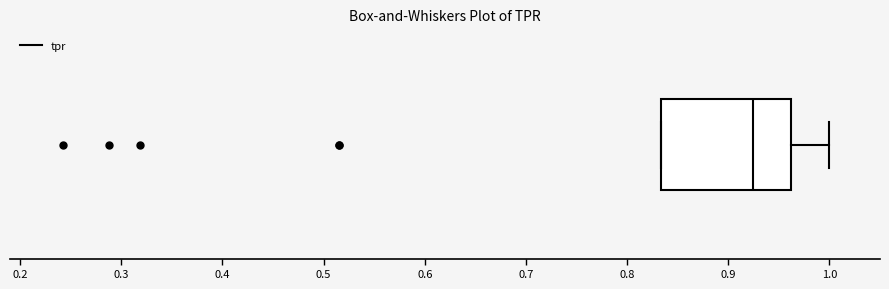

Where does the right whisker of the box end on the x-axis? The values are not printed on the chart, so give them approximately, as read against the axis.

1.00